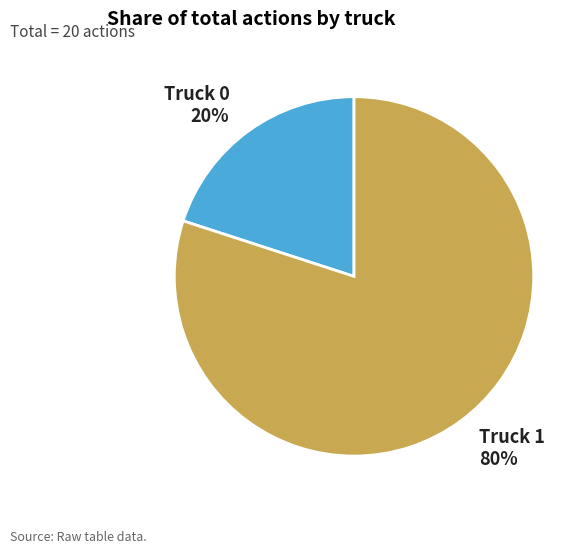

Which slice is the smallest?

Truck 0